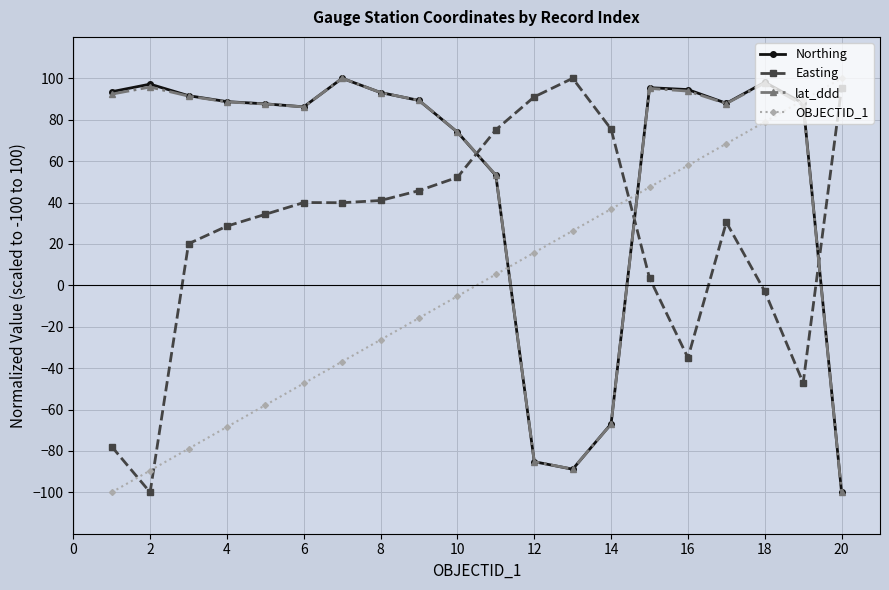

True or false: lat_ddd and OBJECTID_1 cross at least once.

True